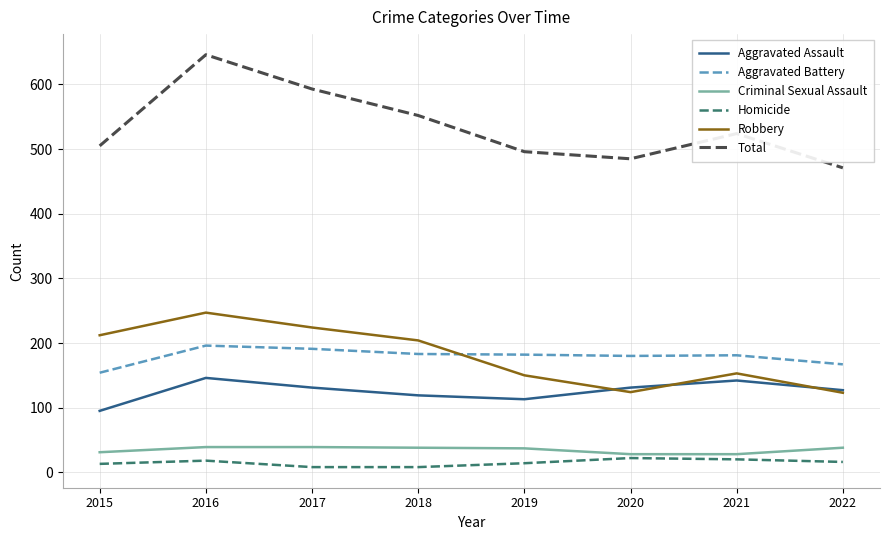

What is the spread (max minus min) of values at 2019?

482